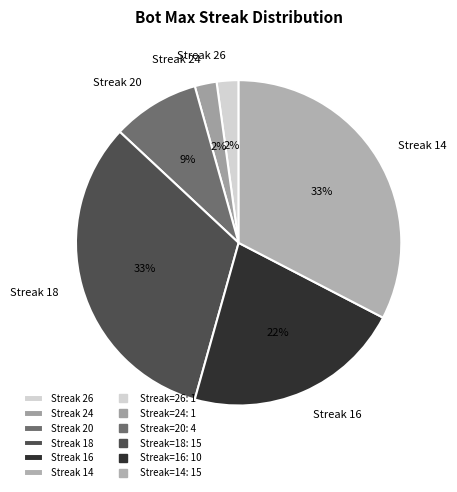

True or false: Streak 20 accounts for 1% of the total.

False